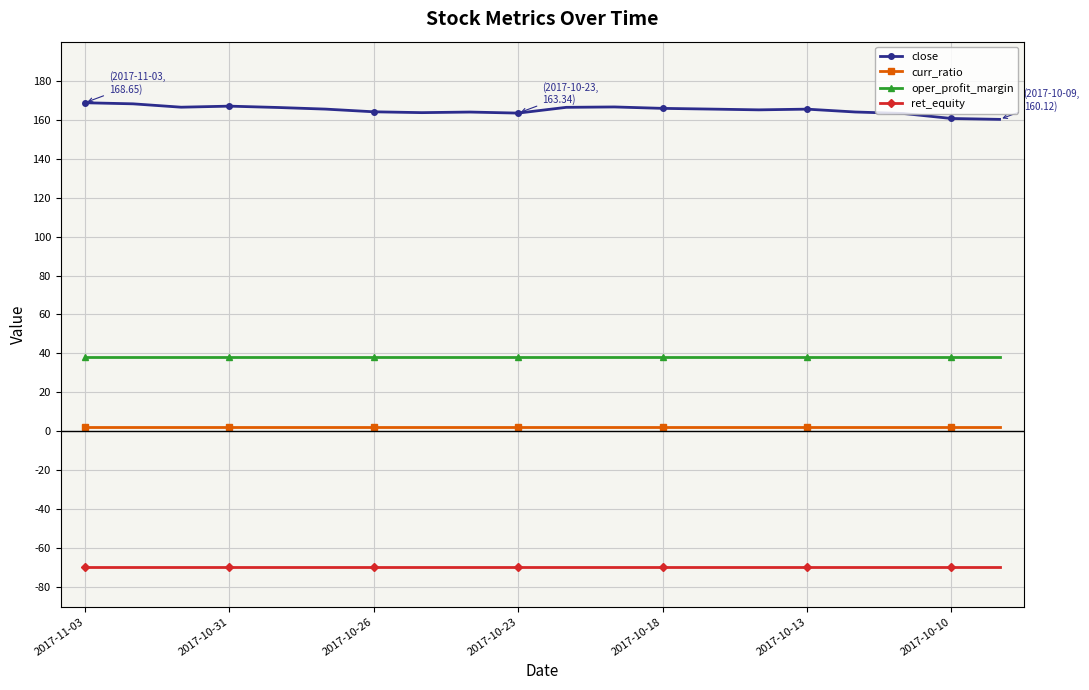

What is the maximum value shown in the chart?

168.7